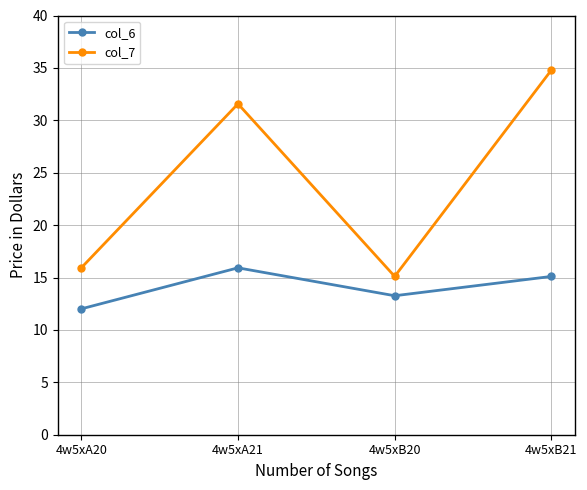

Which label corresponds to the smallest value in the chart?

4w5xA20